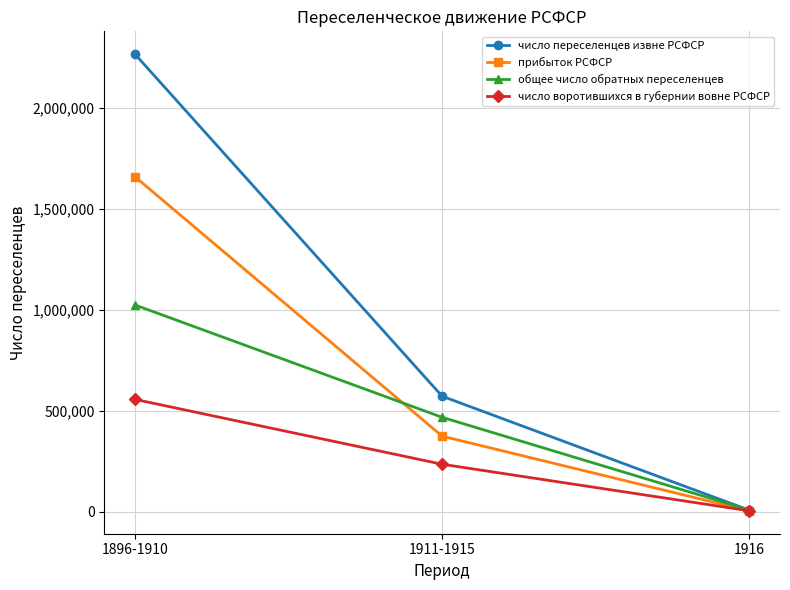

At which label does общее число обратных переселенцев first exceed 466645?

1896-1910